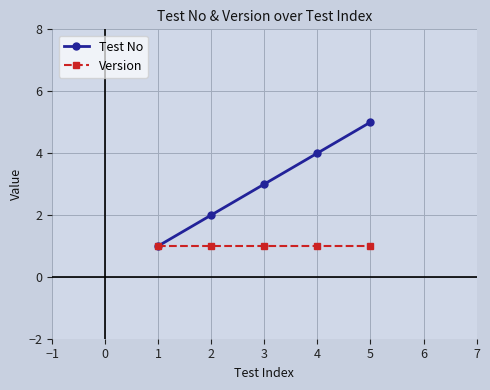

Which series has the largest total across all categories?

Test No